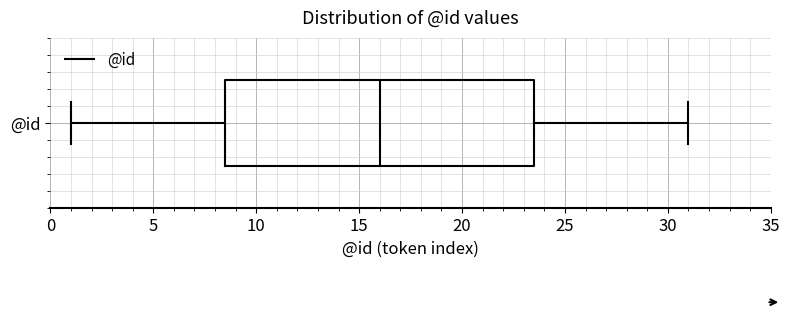

Read this box plot against the x-axis: the position of the median line, the range covered by the box, and the ends of both whiskers. The values are not printed on the chart, so give them approximately, as read against the axis.

median 16.0, box 8.5 to 23.5, whiskers 1.0 to 31.0